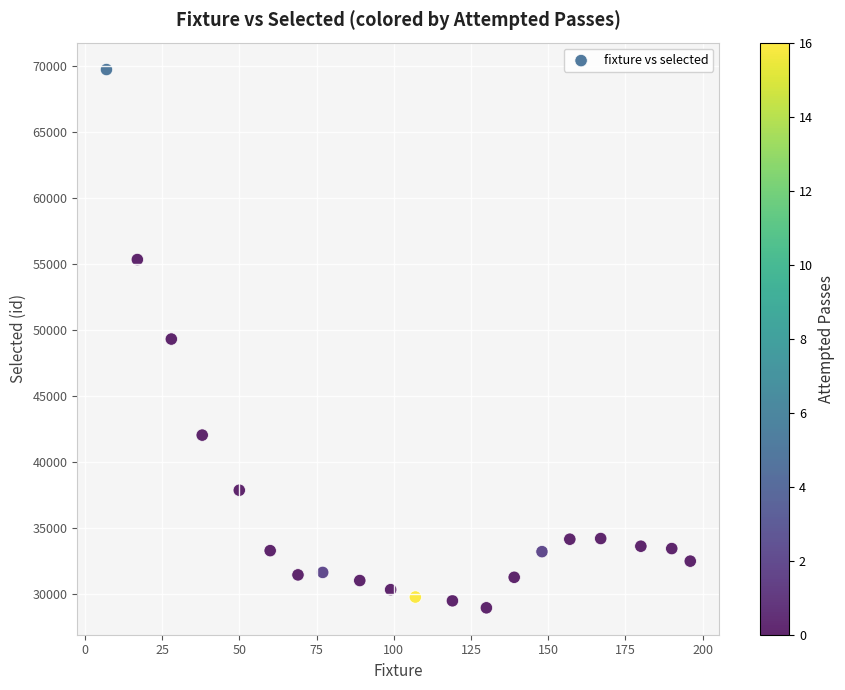

What is the range of X values (max minus min)?

189